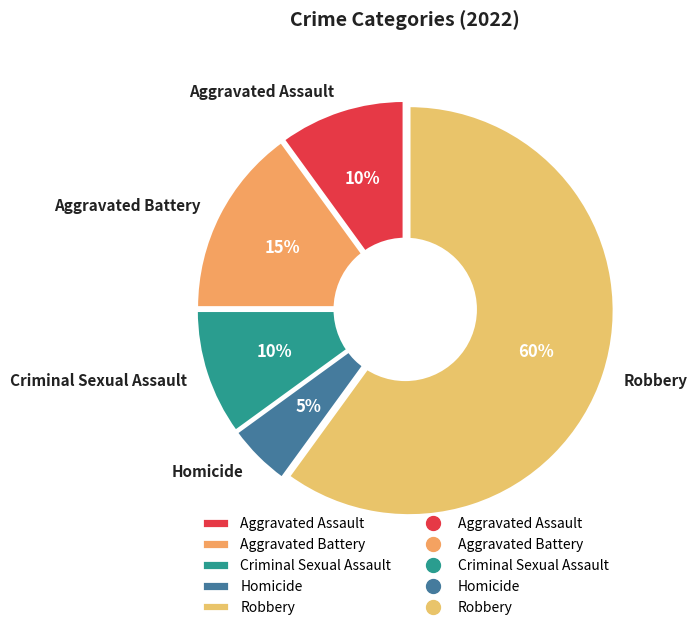

To the nearest percent, what is the combined percentage of Aggravated Battery and Robbery?

75%